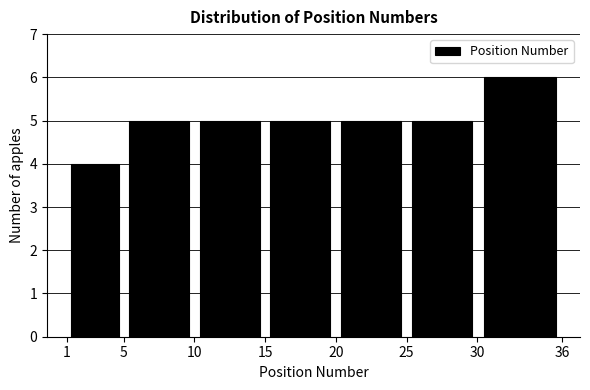

What is the height of the bar covering 15 to 20 on the x-axis? The values are not printed on the chart, so give them approximately, as read against the axis.

5